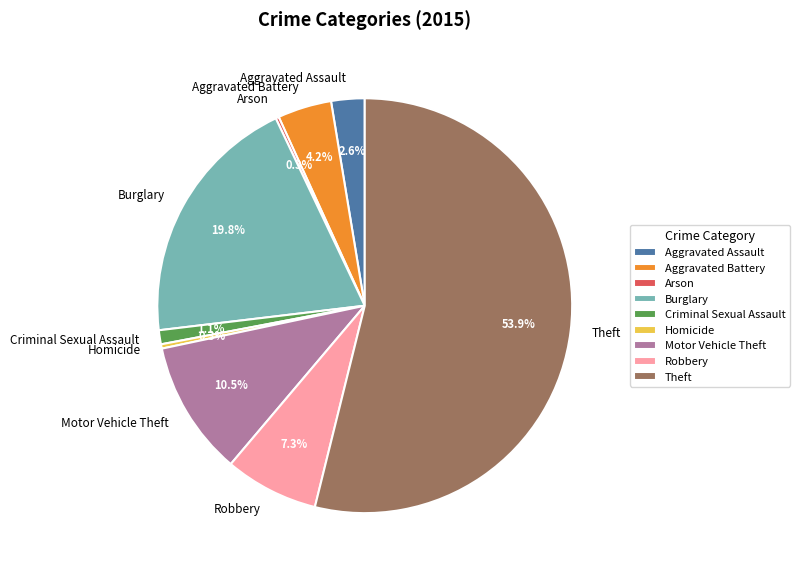

The Aggravated Assault slice represents 11% of the pie. True or false?

False